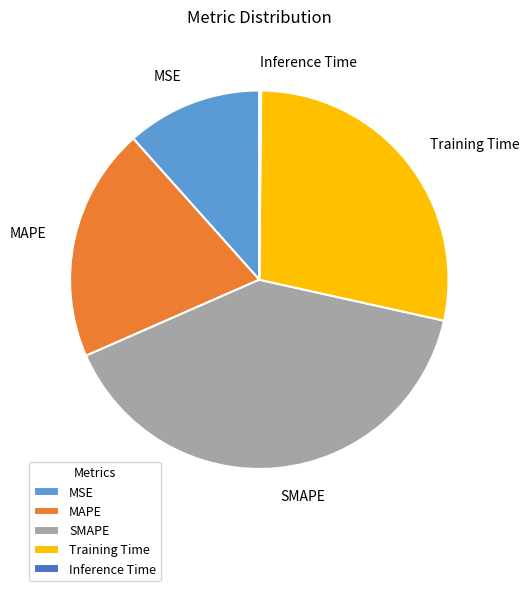

Is the sum of SMAPE and MAPE greater than half?

Yes